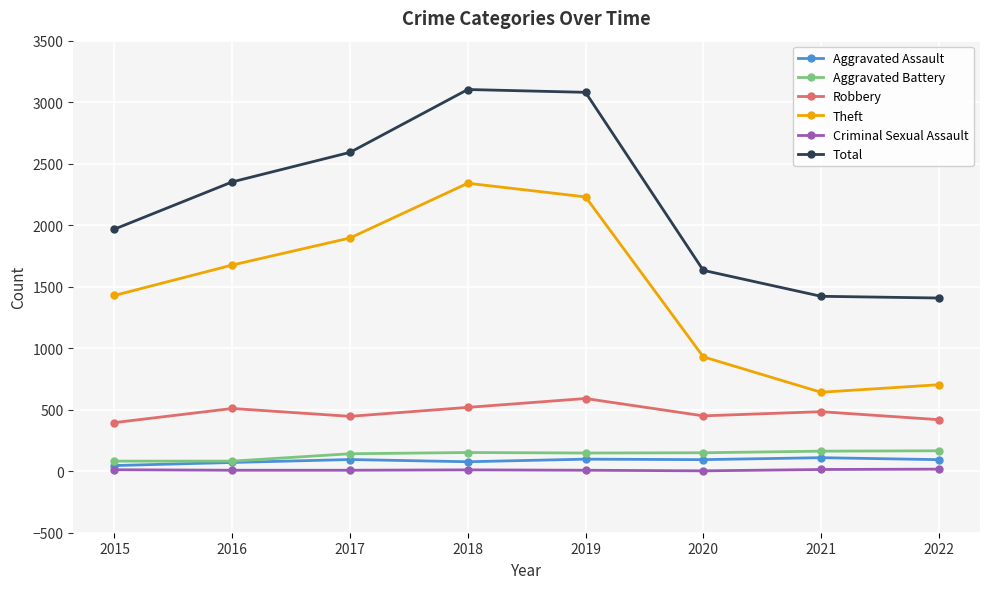

What is the value of the Total point at the 2nd from the left?

2352